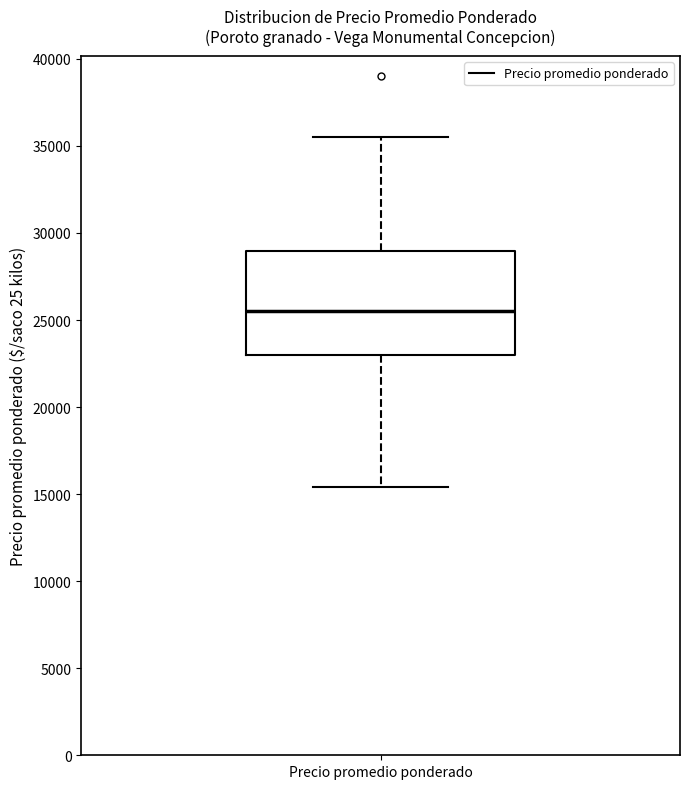

Transcribe this box plot: give where the median line is, the range the box spans, and where the two whiskers end, as read against the y-axis. The values are not printed on the chart, so give them approximately, as read against the axis.

median 25500, box 23000 to 29000, whiskers 15500 to 35500